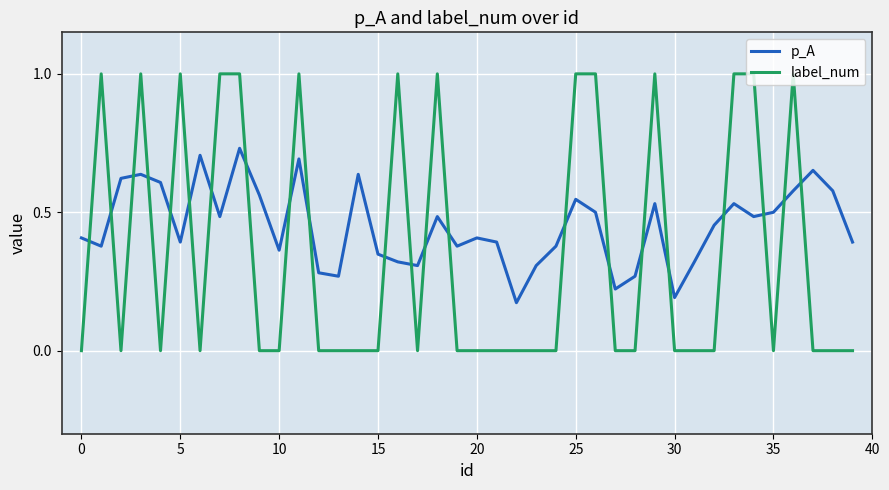

What is the difference between the maximum and minimum values in the label_num series?

1.0